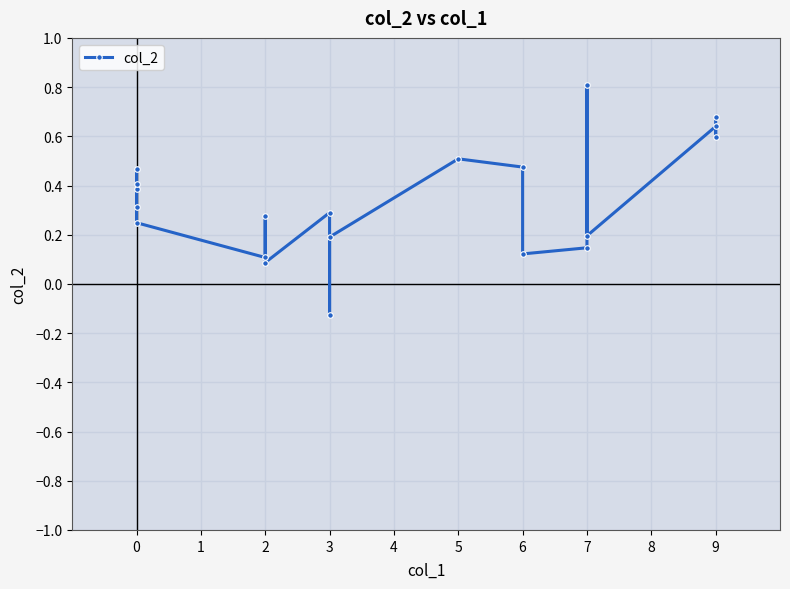

How many points are higher than both their immediate neighbors (excluding endpoints)?

6